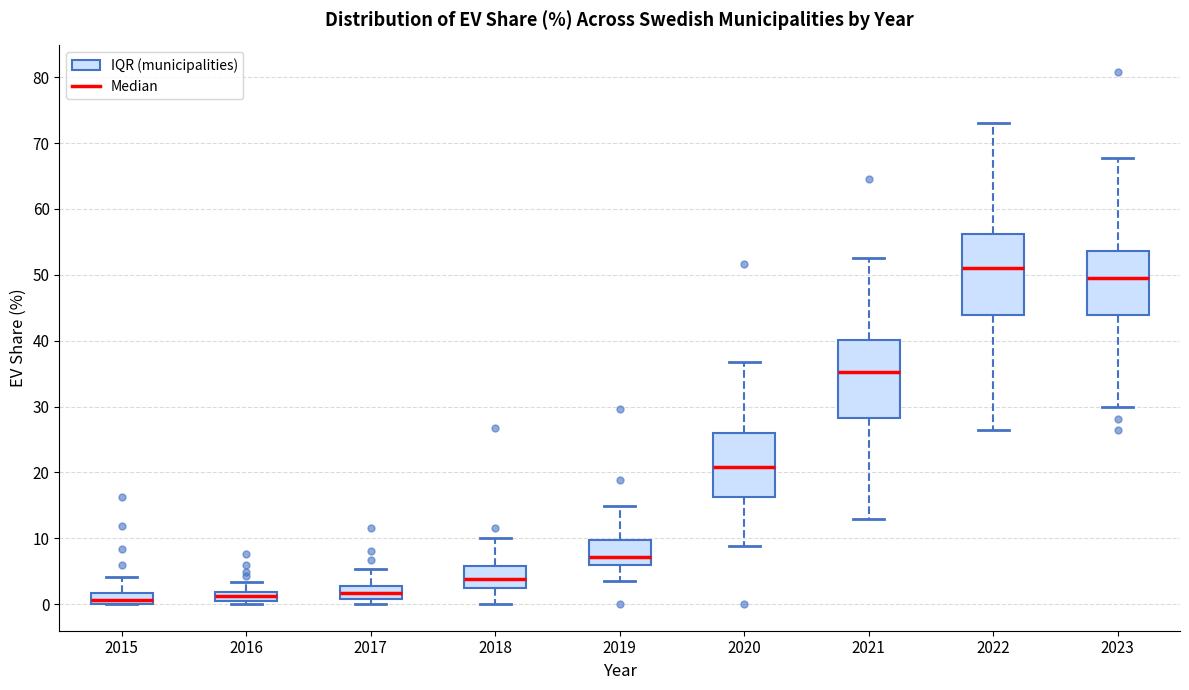

Which box's median line is the highest?

2022